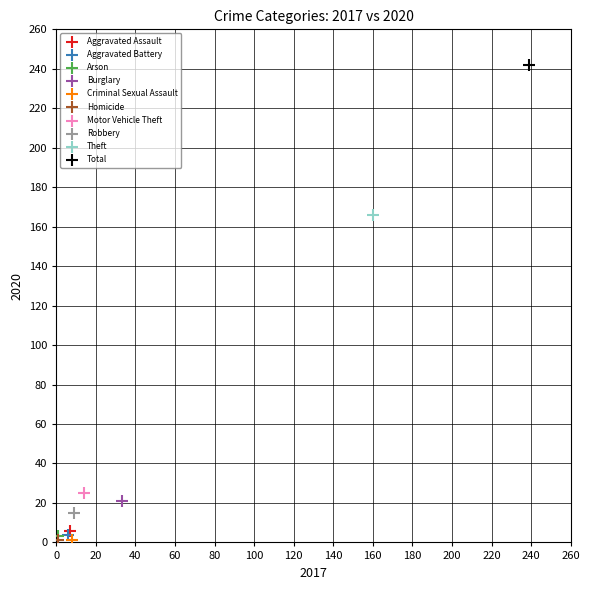

What are all the series names shown in the legend?

Aggravated Assault, Aggravated Battery, Arson, Burglary, Criminal Sexual Assault, Homicide, Motor Vehicle Theft, Robbery, Theft, Total